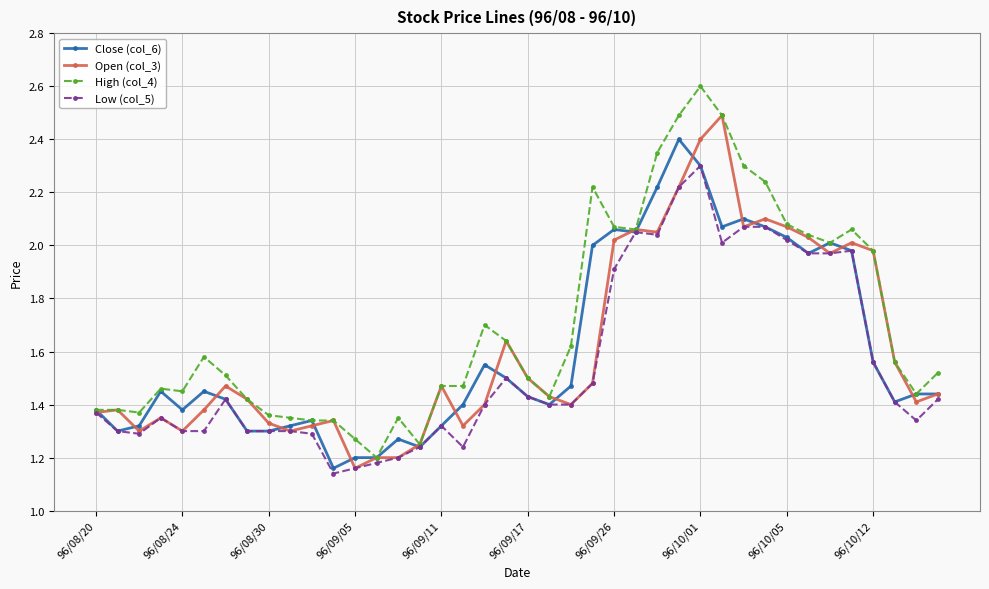

Does the chart display data point markers on the line(s)?

Yes